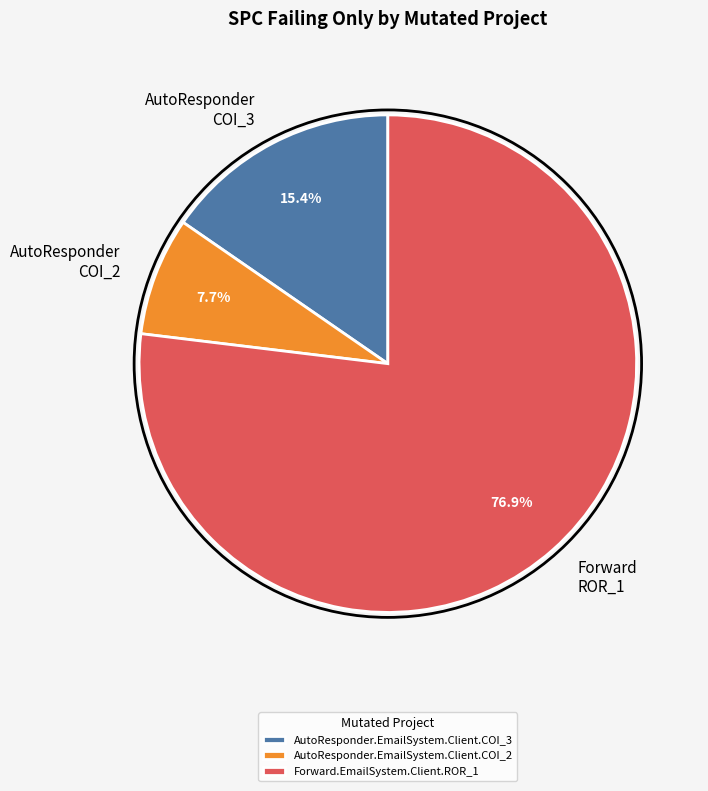

True or false: AutoResponder.EmailSystem.Client.COI_2 accounts for 8% of the total.

True